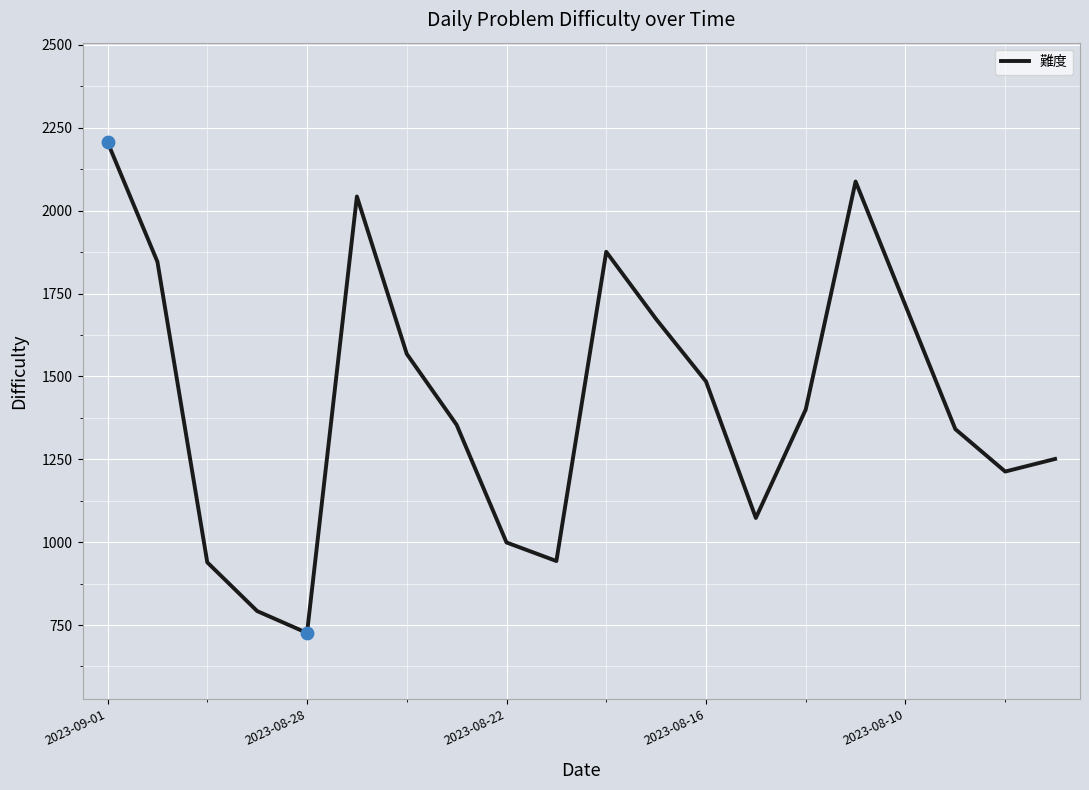

What is the minimum value shown in the chart?

726